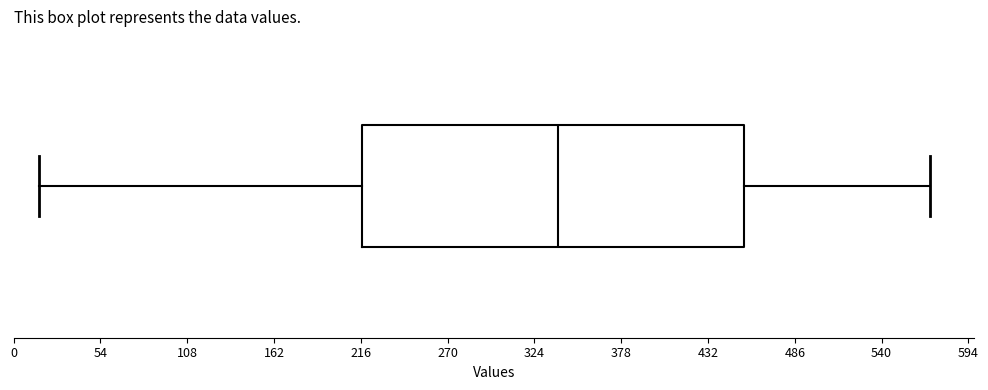

Read this box plot against the x-axis: the position of the median line, the range covered by the box, and the ends of both whiskers. The values are not printed on the chart, so give them approximately, as read against the axis.

median 340, box 220 to 450, whiskers 20 to 570